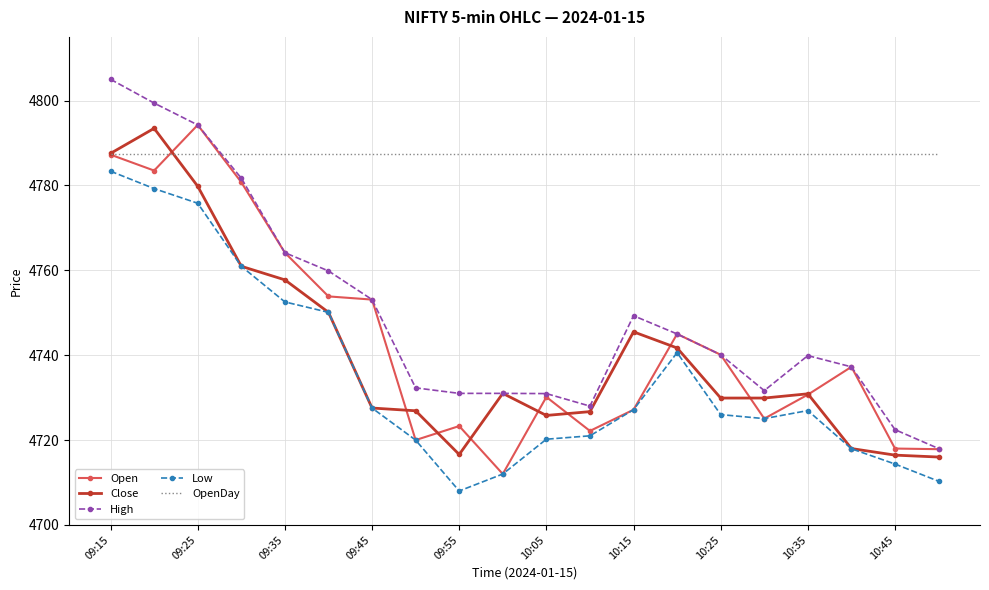

At how many categories does at least one series exceed 4765?

20